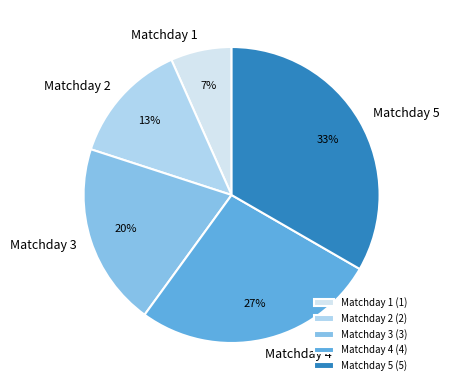

To the nearest percent, what is the average slice percentage?

20%